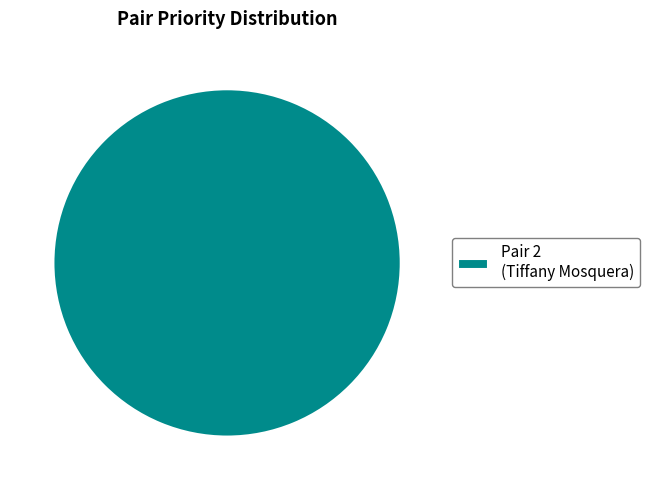

What is the majority slice?

Pair 2 (Tiffany Mosquera)